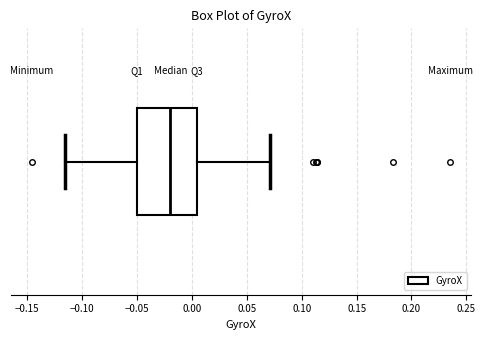

Transcribe this box plot: give where the median line is, the range the box spans, and where the two whiskers end, as read against the x-axis. The values are not printed on the chart, so give them approximately, as read against the axis.

median -0.020, box -0.050 to 0.005, whiskers -0.115 to 0.070